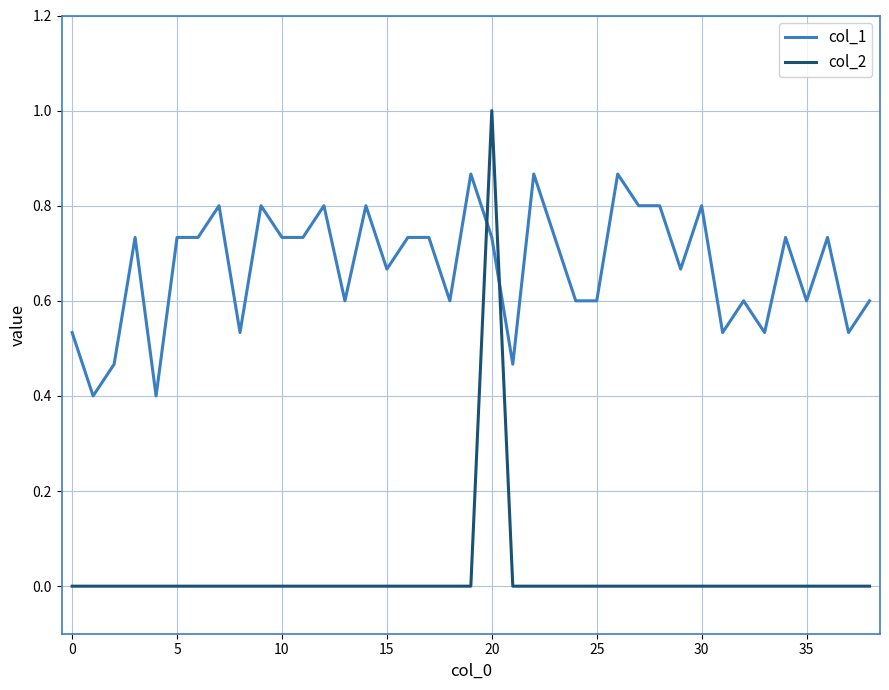

True or false: col_2 and col_1 intersect in this chart.

True